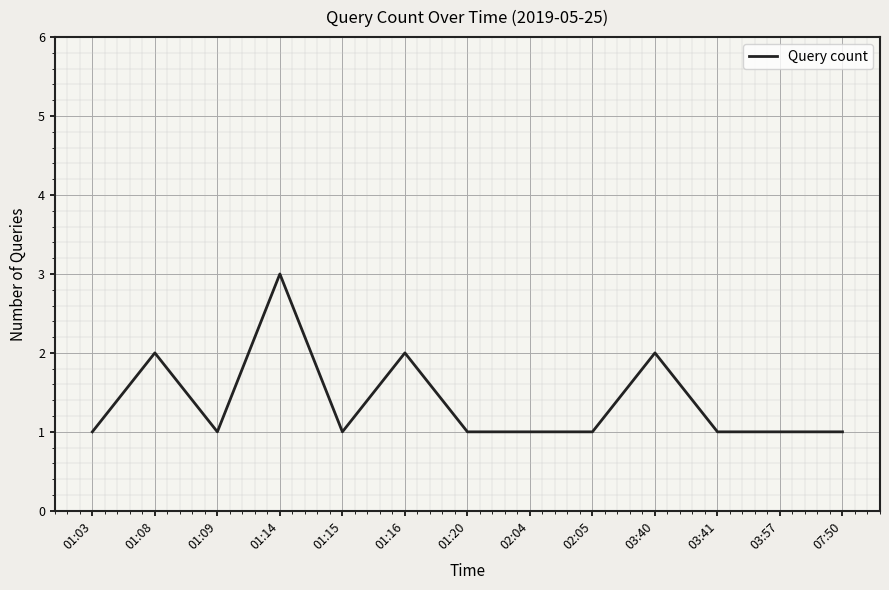

What is the maximum value shown in the chart?

3